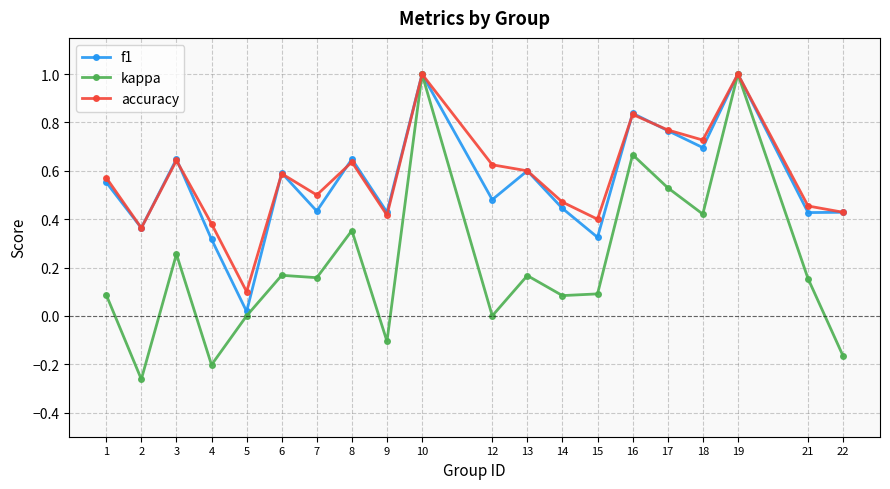

Which series has the largest total across all categories?

accuracy